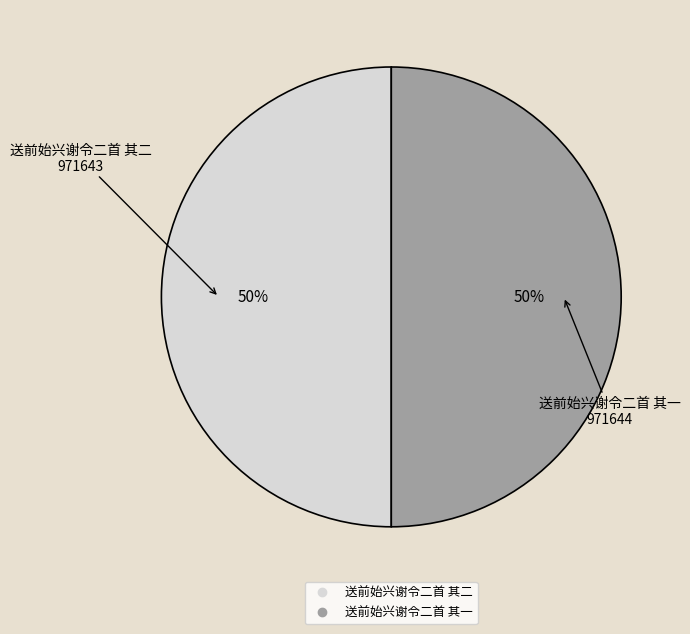

To the nearest percent, what portion does 送前始兴谢令二首 其二 represent?

50%